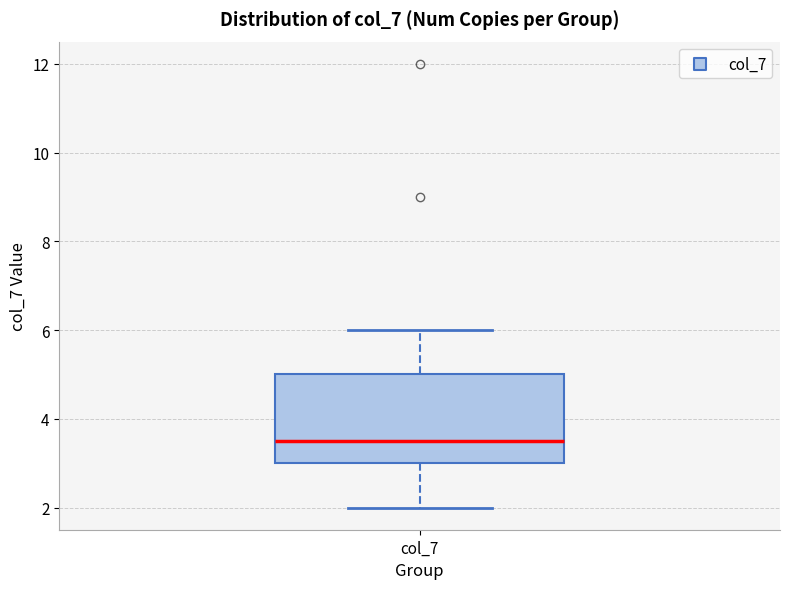

Read this box plot against the y-axis: the position of the median line, the range covered by the box, and the ends of both whiskers. The values are not printed on the chart, so give them approximately, as read against the axis.

median 3.6, box 3.0 to 5.0, whiskers 2.0 to 6.0